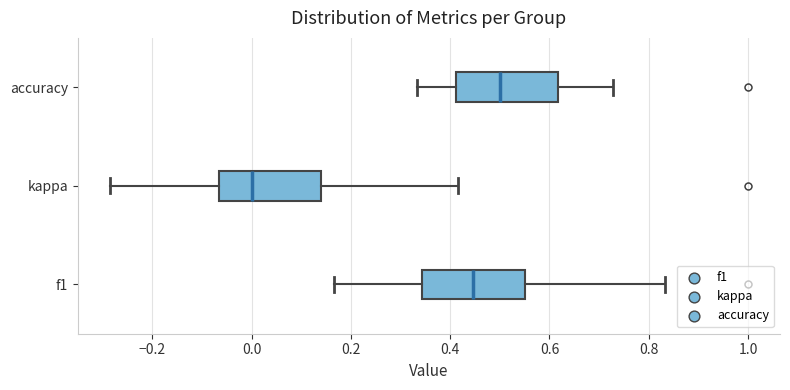

Which box has the furthest to the left median line?

kappa